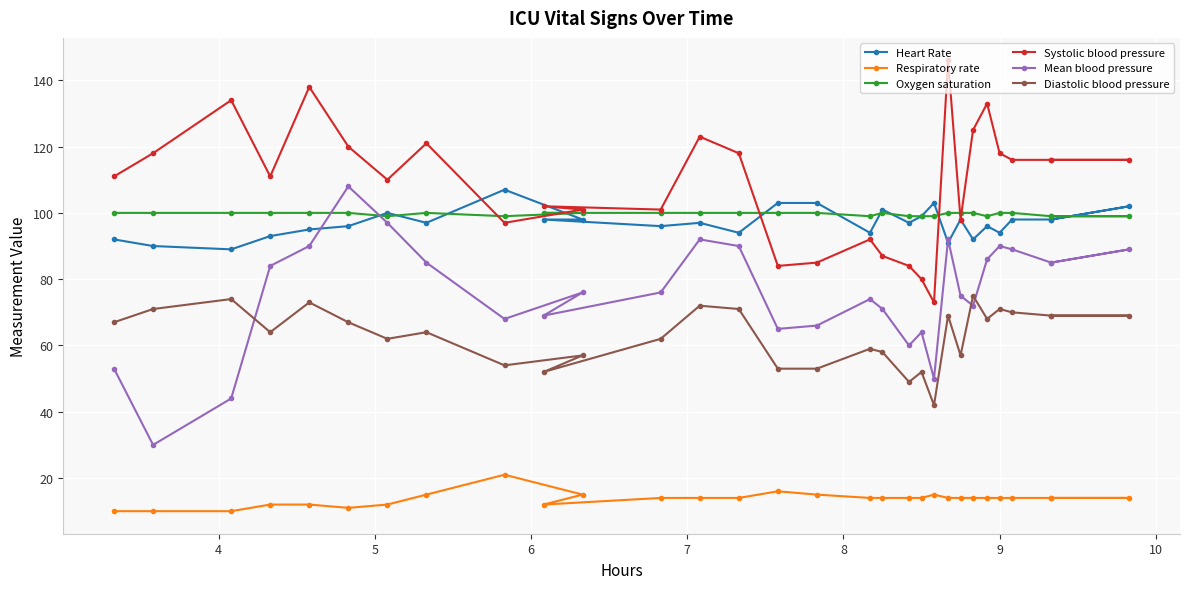

How many lines are shown in the chart?

6